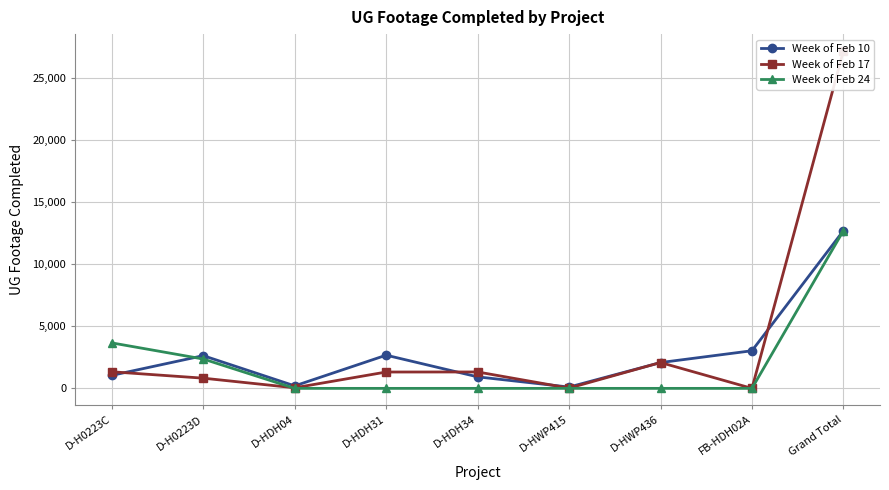

Reading left to right, extract all data points from this chart.

Week of Feb 10: D-H0223C=1049	D-H0223D=2639	D-HDH04=202	D-HDH31=2677	D-HDH34=929	D-HWP415=106	D-HWP436=2082	FB-HDH02A=3035	Grand Total=12719
Week of Feb 17: D-H0223C=1339	D-H0223D=823	D-HDH04=47	D-HDH31=1319	D-HDH34=1324	D-HWP415=21	D-HWP436=2085	FB-HDH02A=0	Grand Total=27211
Week of Feb 24: D-H0223C=3668	D-H0223D=2368	D-HDH04=0	D-HDH31=0	D-HDH34=0	D-HWP415=0	D-HWP436=0	FB-HDH02A=0	Grand Total=12719